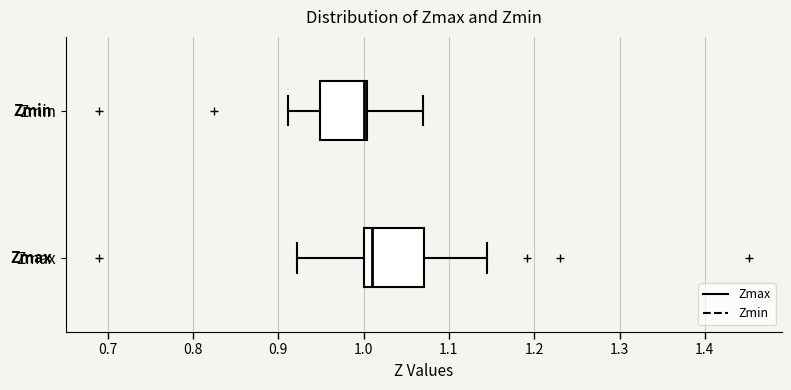

Comparing the boxes themselves (not the whiskers), which one is the widest?

Zmax